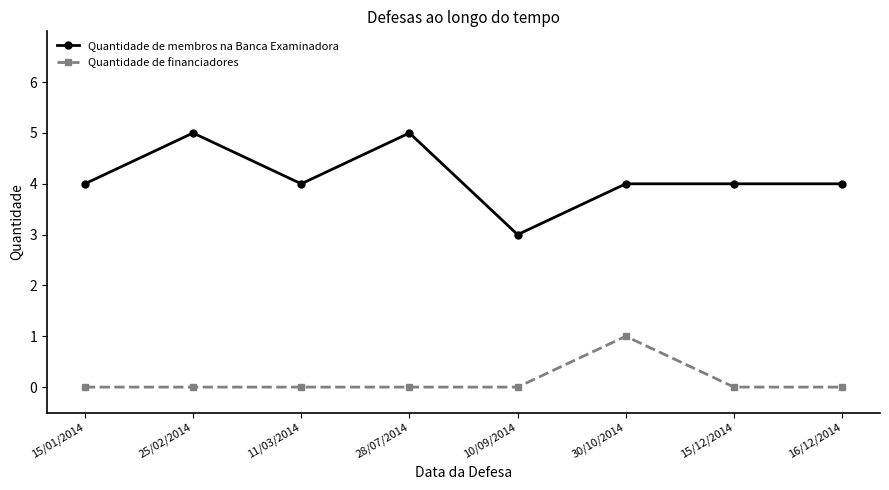

What is the greatest value displayed?

5